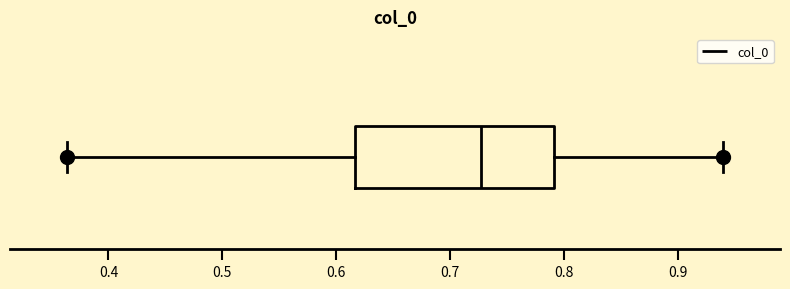

Read this box plot against the x-axis: the position of the median line, the range covered by the box, and the ends of both whiskers. The values are not printed on the chart, so give them approximately, as read against the axis.

median 0.73, box 0.62 to 0.79, whiskers 0.36 to 0.94